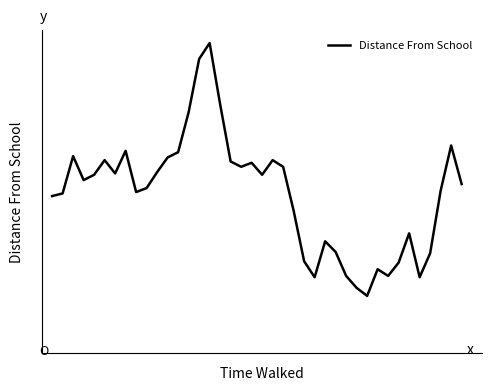

Rank the categories by value from highest to lowest.

15, 14, 16, 13, 38, 7, 12, 2, 11, 5, 21, 17, 19, 18, 22, 10, 6, 4, 20, 3, 39, 9, 37, 8, 1, 0, 23, 34, 26, 27, 36, 24, 33, 31, 28, 32, 25, 35, 29, 30